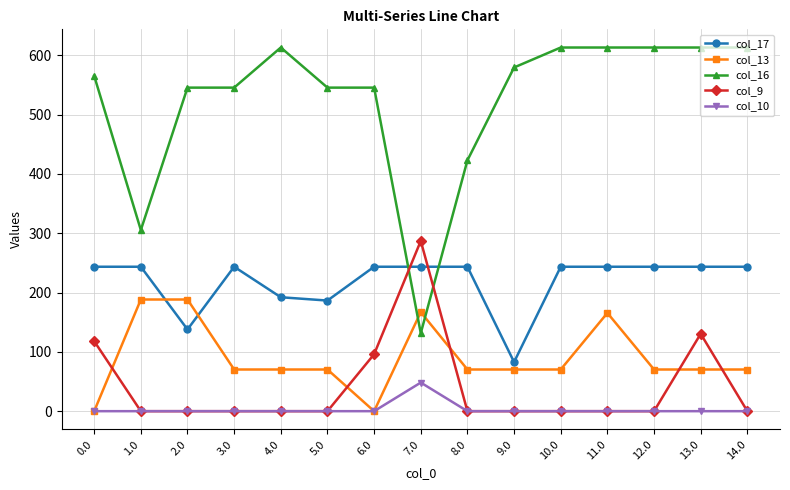

What is the maximum value shown in the chart?

613.0